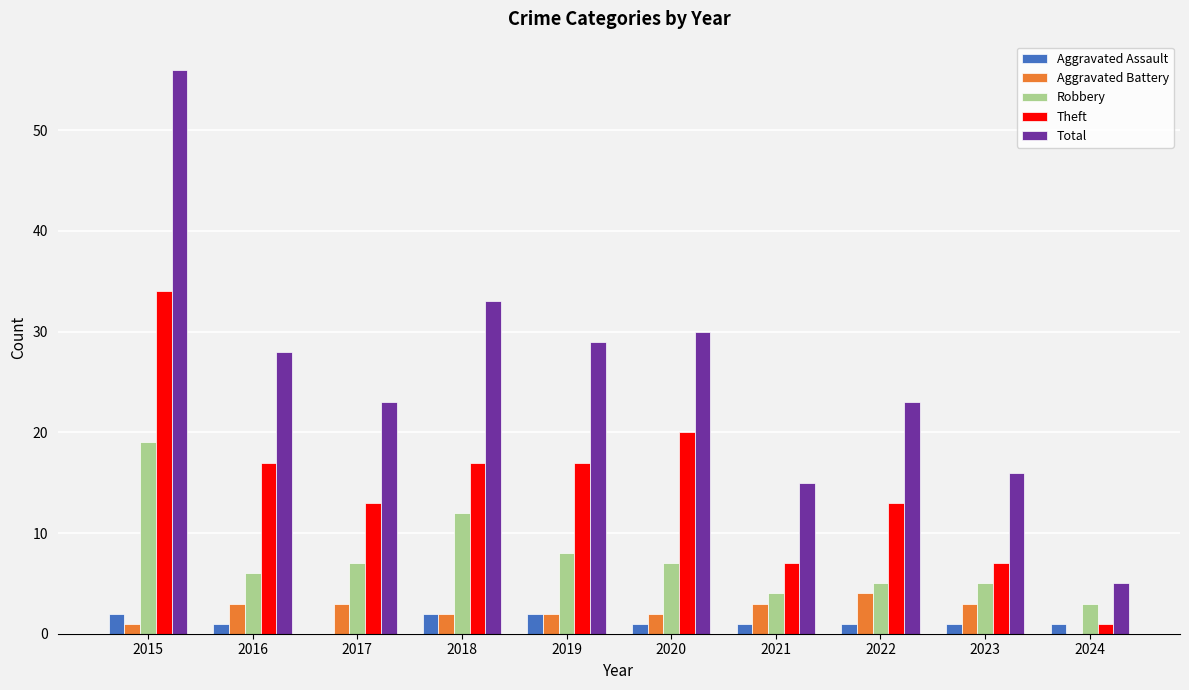

What are all the series names shown in the legend?

Aggravated Assault, Aggravated Battery, Robbery, Theft, Total